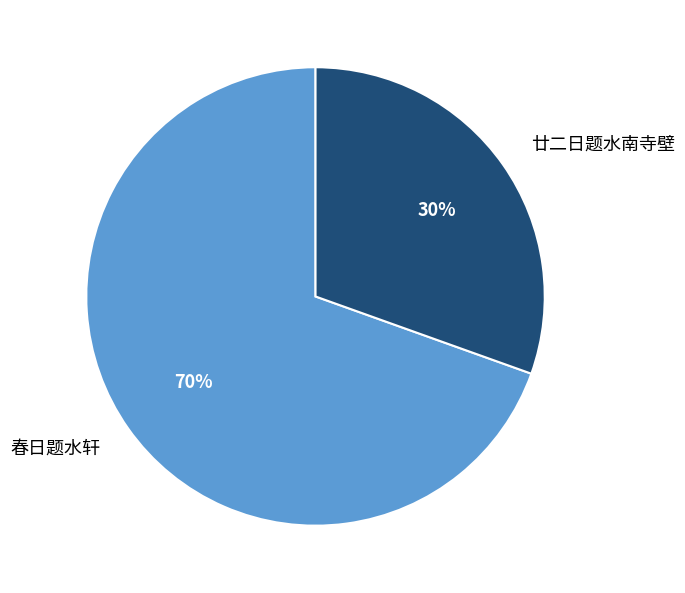

The 春日题水轩 slice represents 16% of the pie. True or false?

False